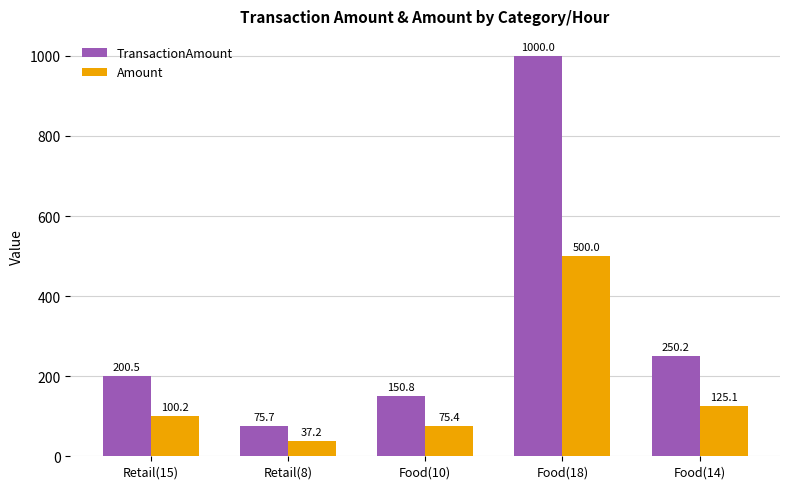

The TransactionAmount series shows 230.7 at Food(10). True or false?

False